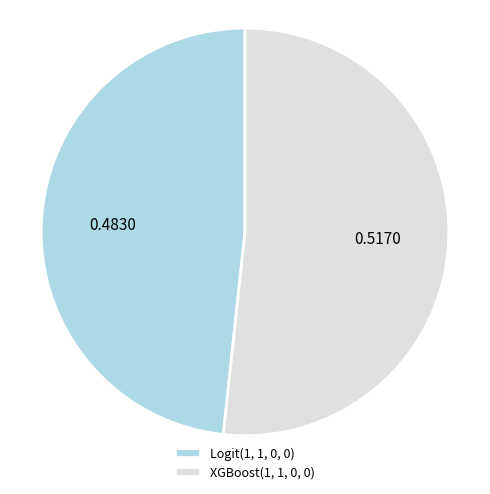

What is the smallest slice in the pie chart?

Logit(1, 1, 0, 0)